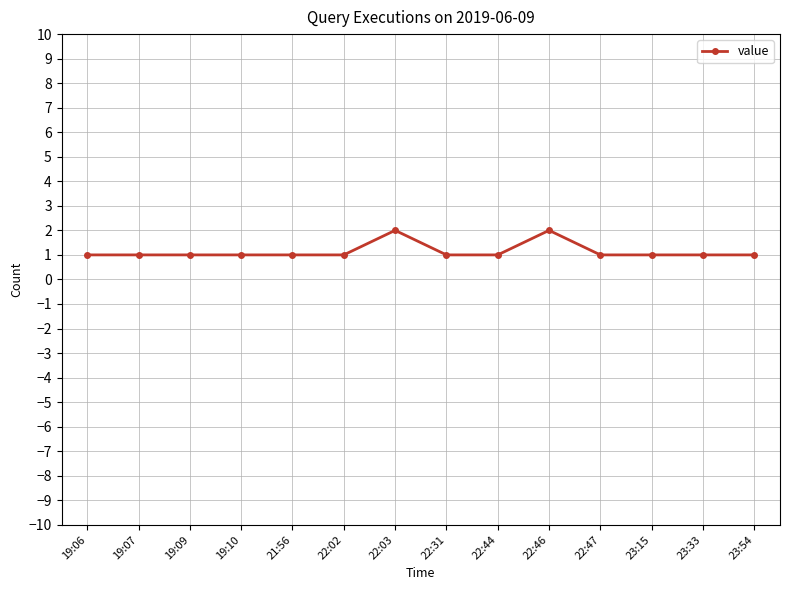

What is the minimum value shown in the chart?

1